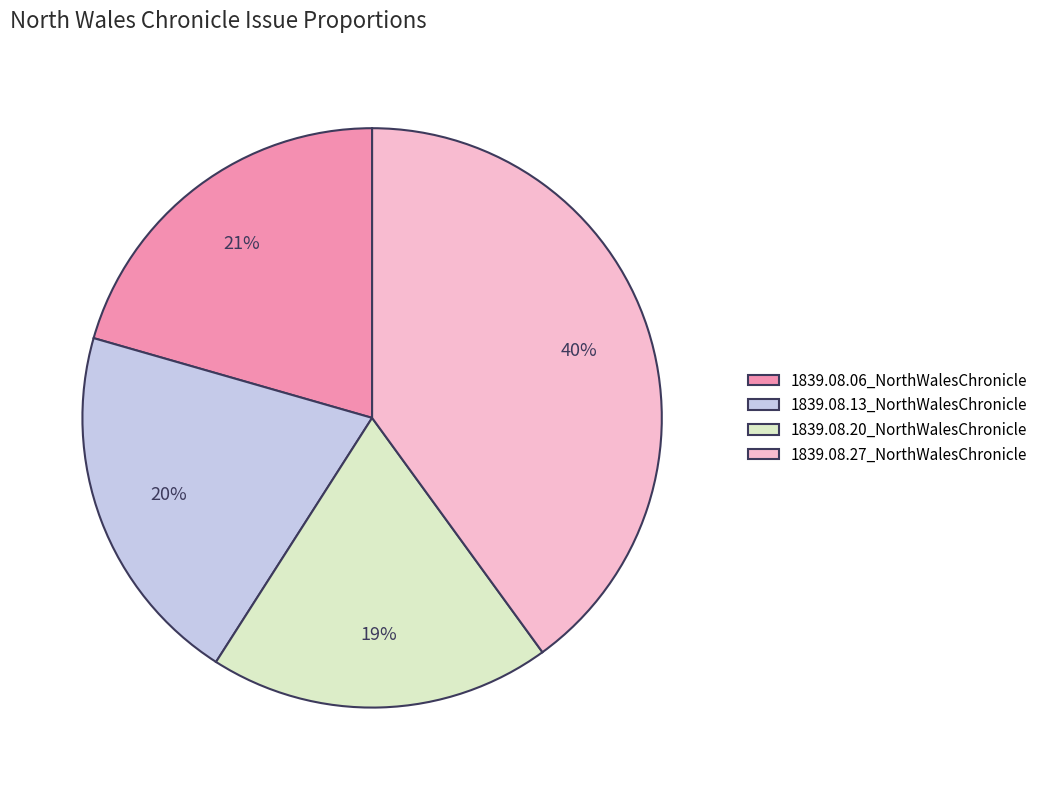

To the nearest percent, what is the difference between the largest and smallest slice percentages?

21%